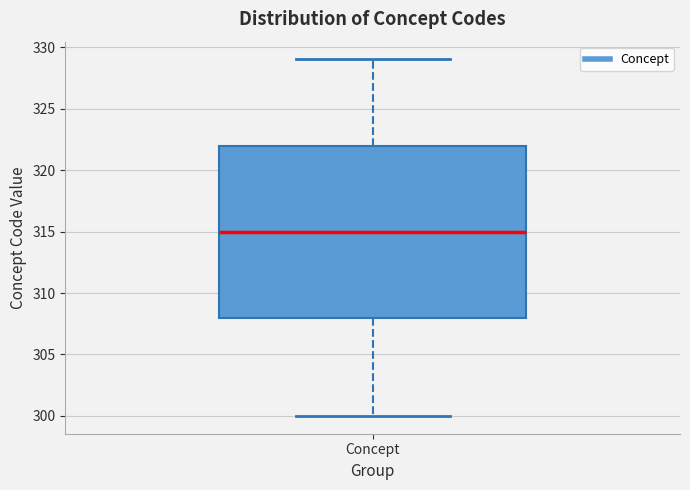

Read this box plot against the y-axis: the position of the median line, the range covered by the box, and the ends of both whiskers. The values are not printed on the chart, so give them approximately, as read against the axis.

median 315, box 308 to 322, whiskers 300 to 329